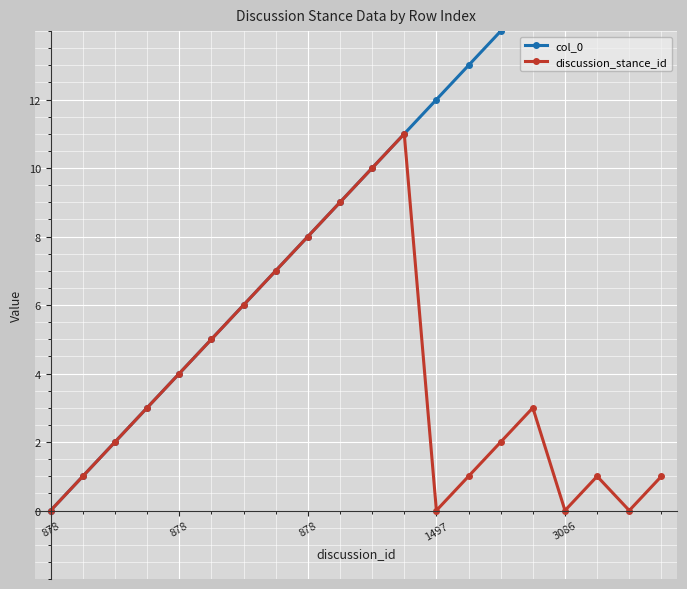

At which category is the sum across all series the highest?

11